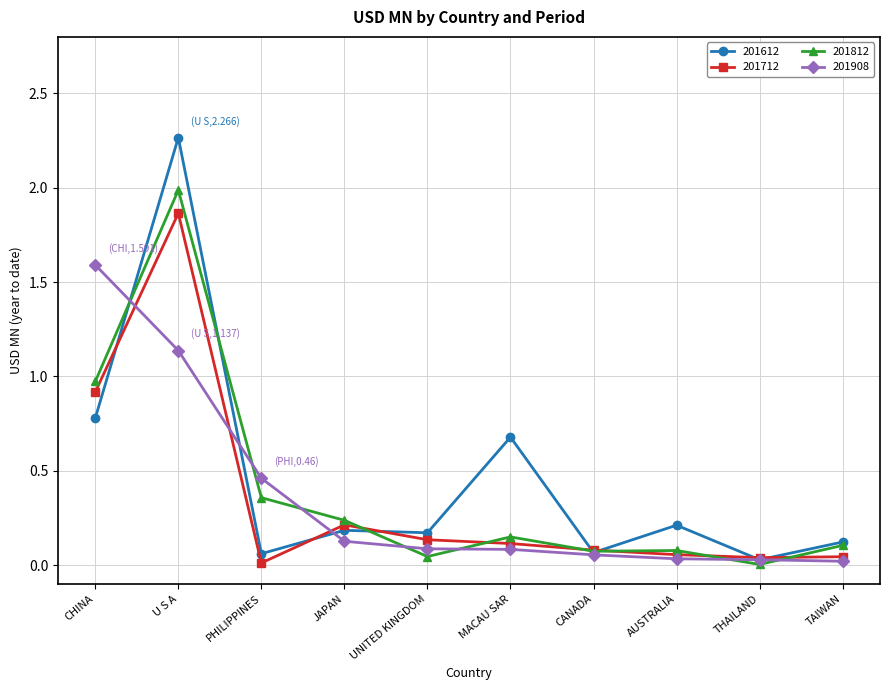

At U S A, list the series in order from largest to smallest.

201612, 201812, 201712, 201908